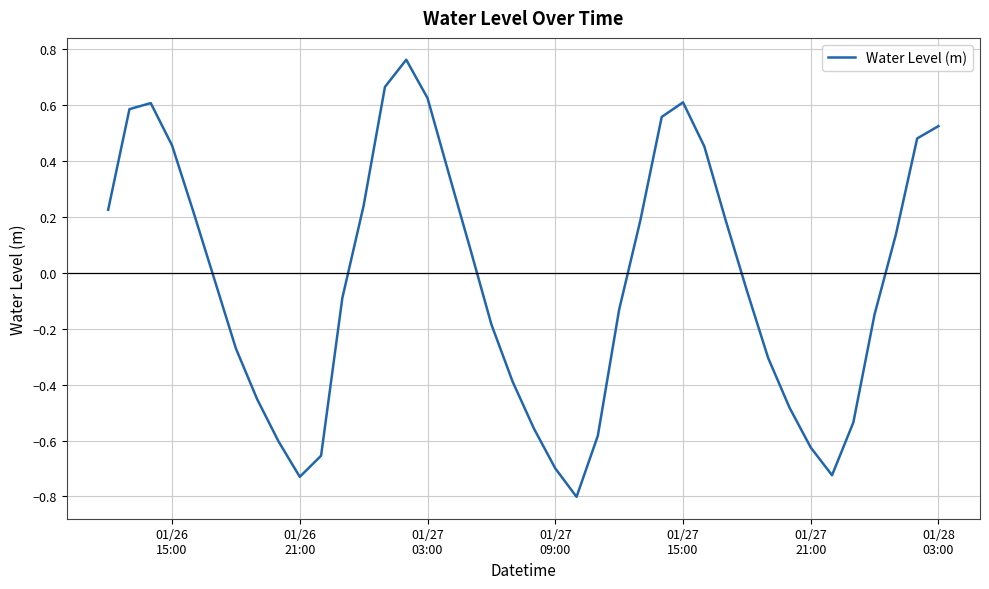

What is the difference between the maximum and minimum values?

1.6